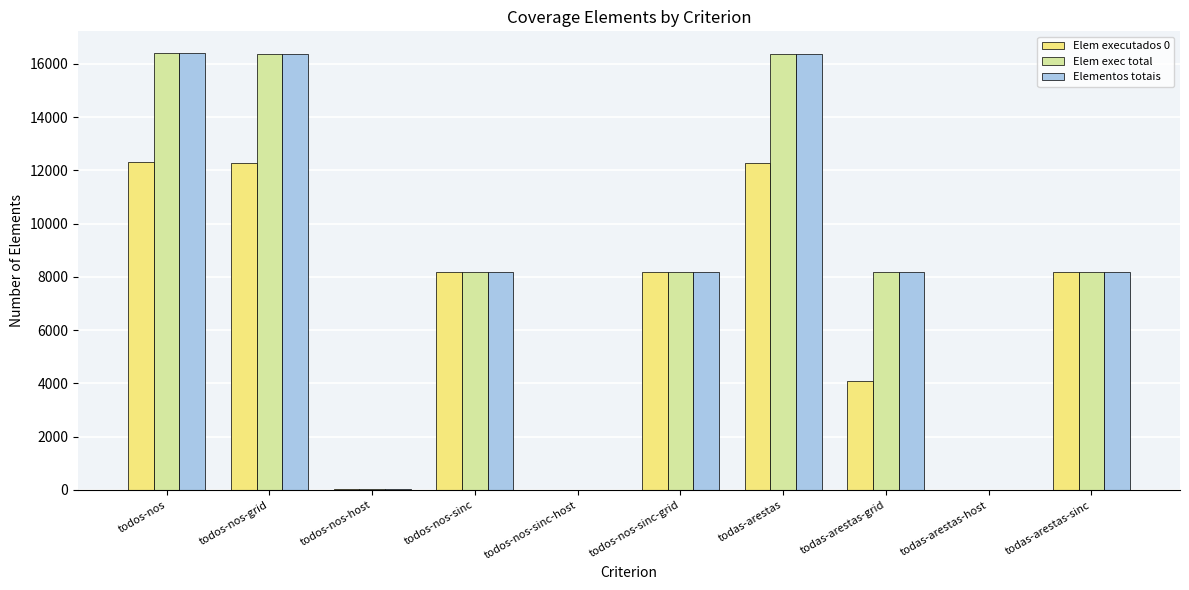

What is the average value of the Elem executados 0 series?

6560